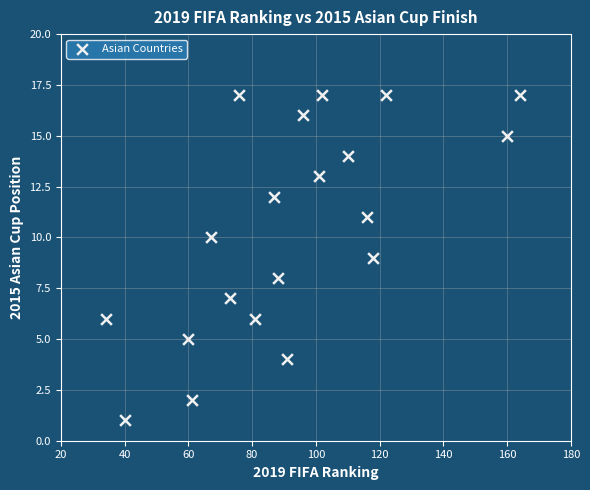

What is the range of Y values (max minus min)?

16